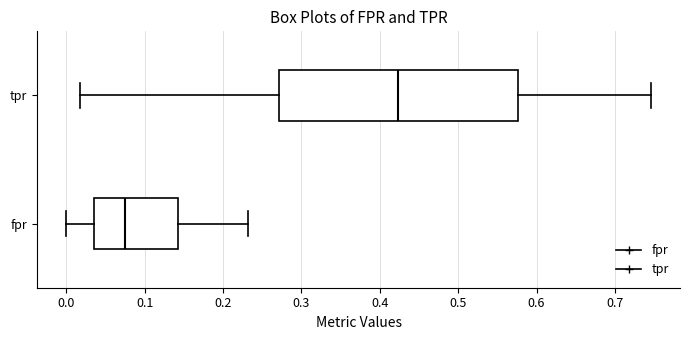

Reading bottom to top, read every box against the x-axis: the position of its median line, the range the box covers, and the ends of its whiskers. The values are not printed on the chart, so give them approximately, as read against the axis.

fpr: median 0.07, box 0.04 to 0.14, whiskers 0.00 to 0.23
tpr: median 0.42, box 0.27 to 0.58, whiskers 0.02 to 0.75